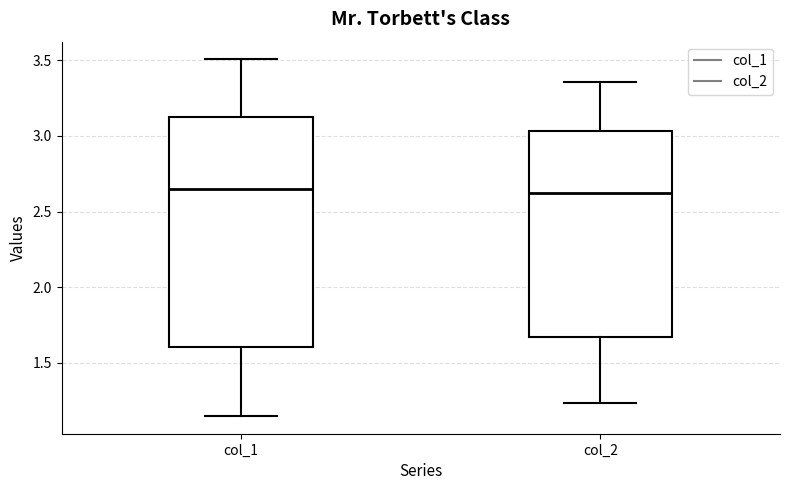

Where does the lower whisker of the box for col_2 end on the y-axis? The values are not printed on the chart, so give them approximately, as read against the axis.

1.25